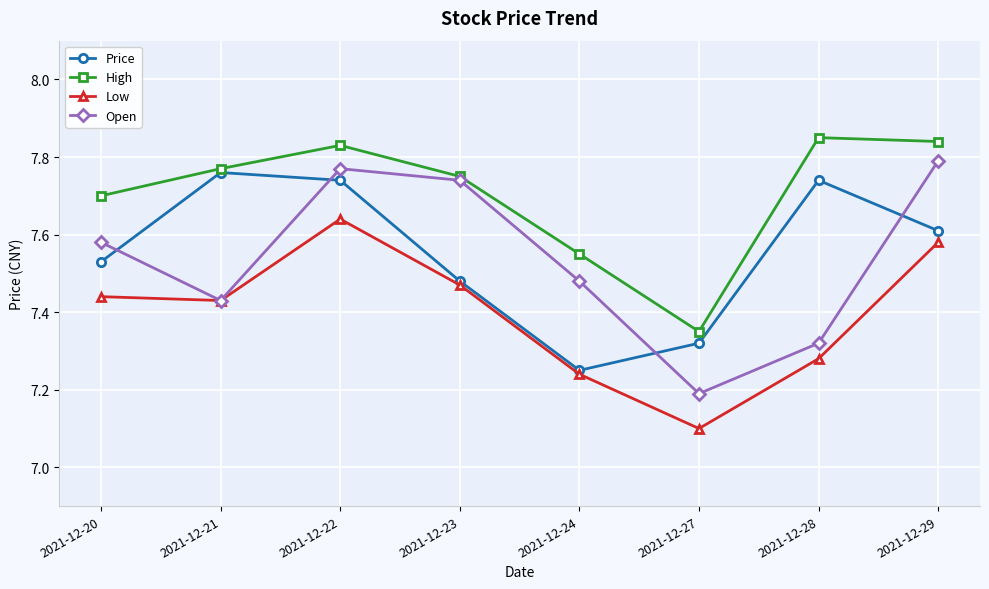

True or false: Price and Low intersect in this chart.

False